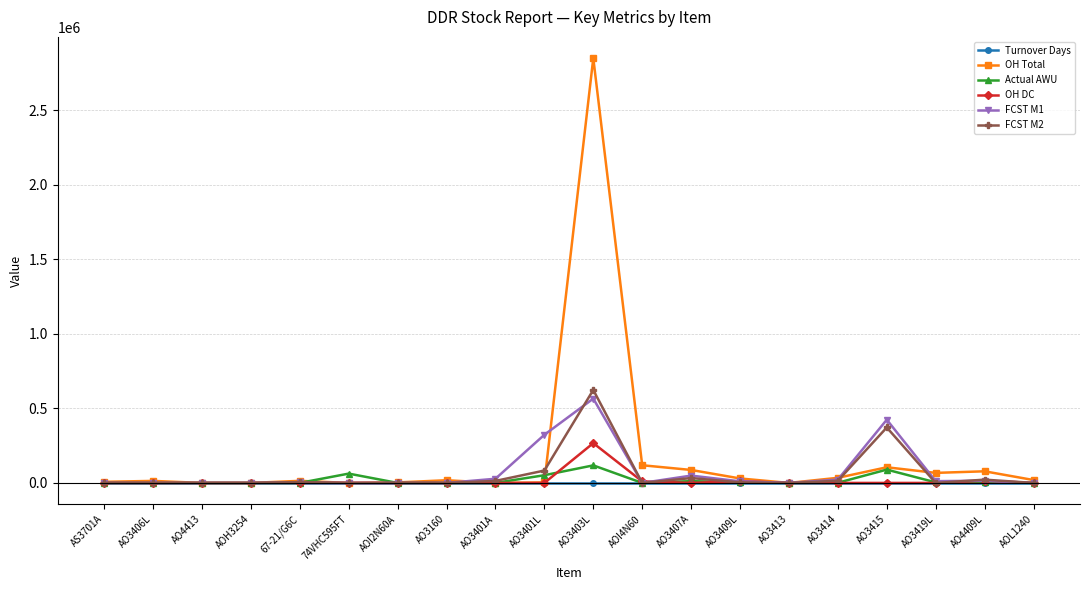

At which category is the sum across all series the highest?

AO3403L